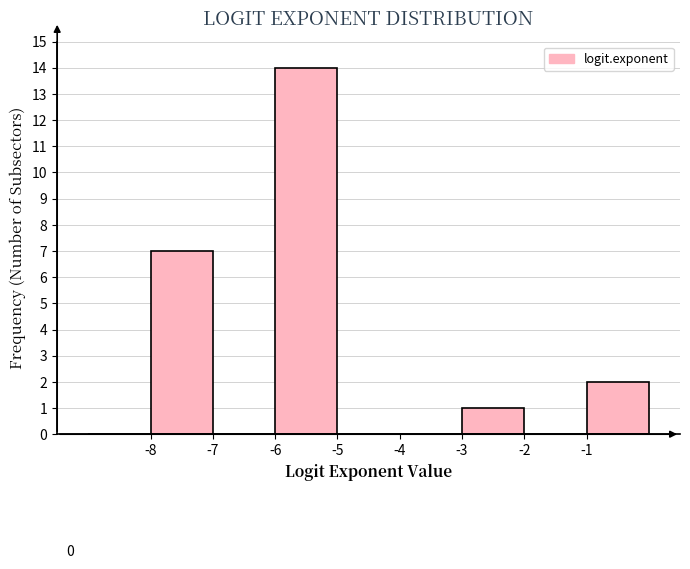

Over which range of the x-axis is the bar tallest?

-6 to -5